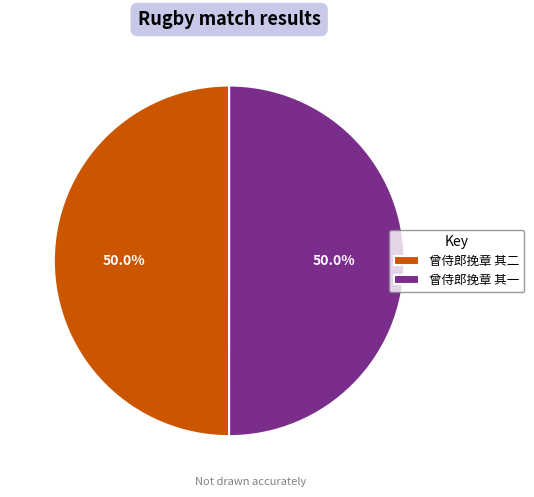

True or false: 曾侍郎挽章 其一 accounts for 50% of the total.

True